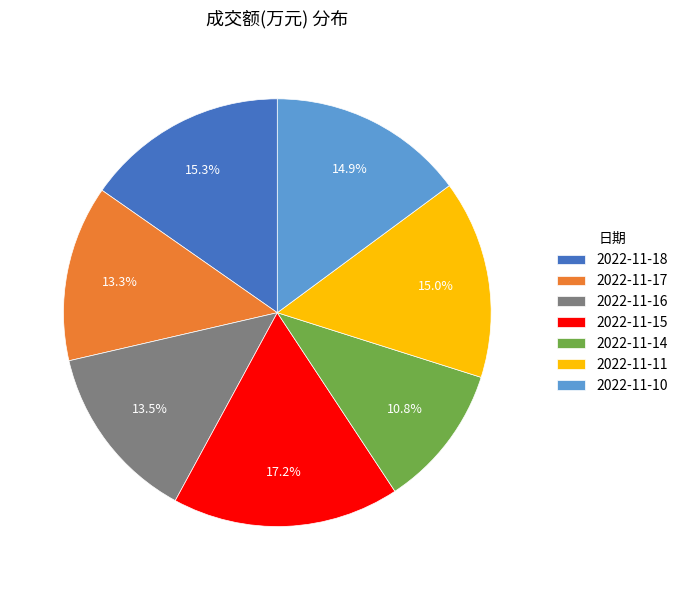

Is 2022-11-16 the majority of the pie?

No